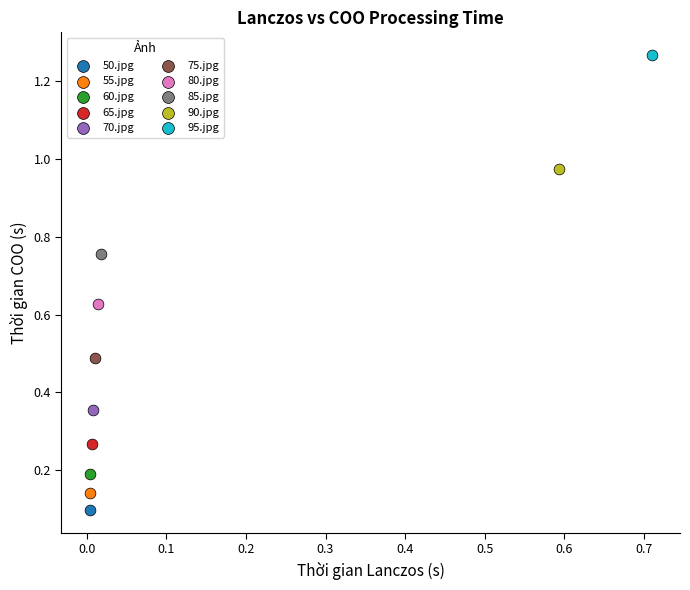

Which series contains the highest Y value?

95.jpg